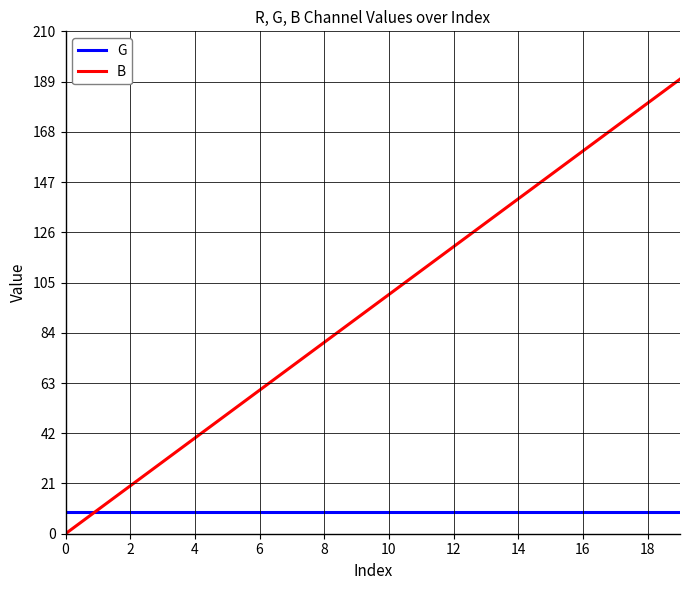

Rank the series by their average value, from lowest to highest.

G, B